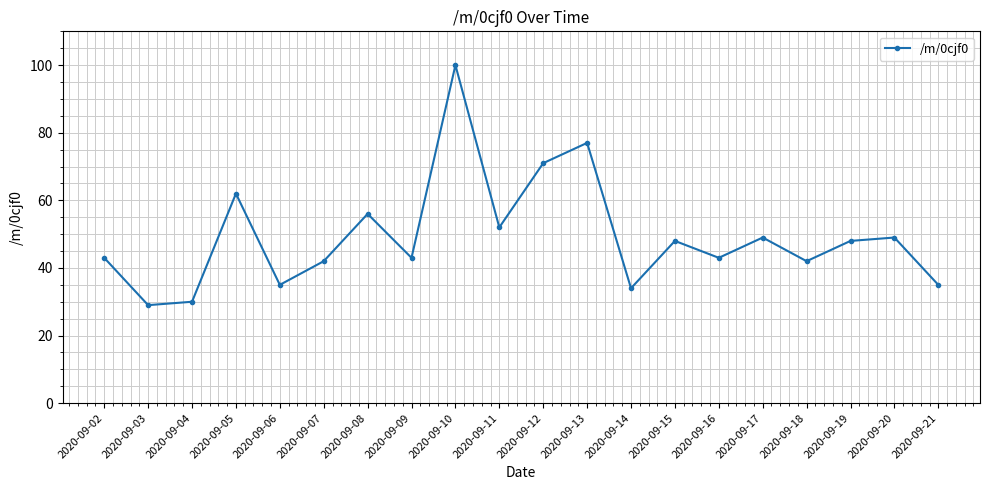

Where is the data nearest to the value 64?

2020-09-05